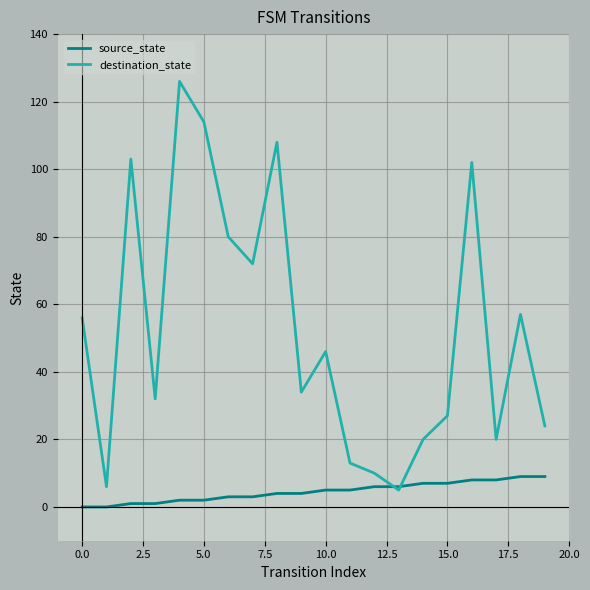

Which series has the widest spread of values?

destination_state